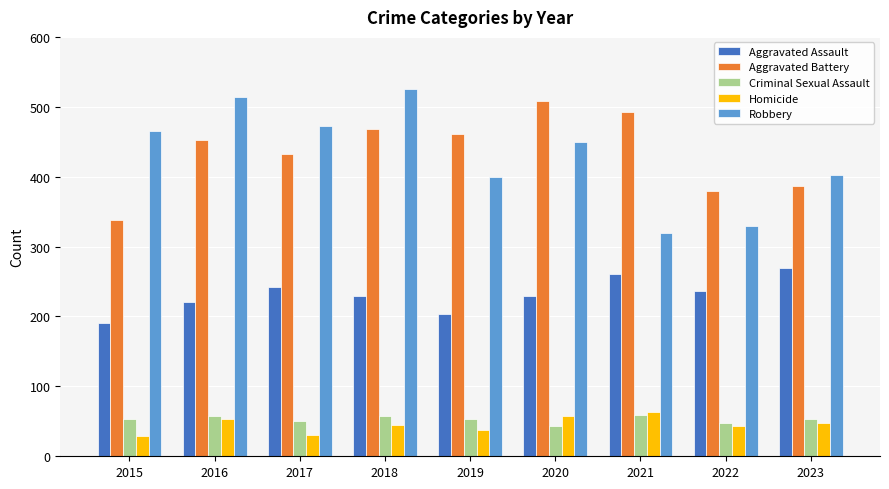

What is the minimum value for Aggravated Battery?

338